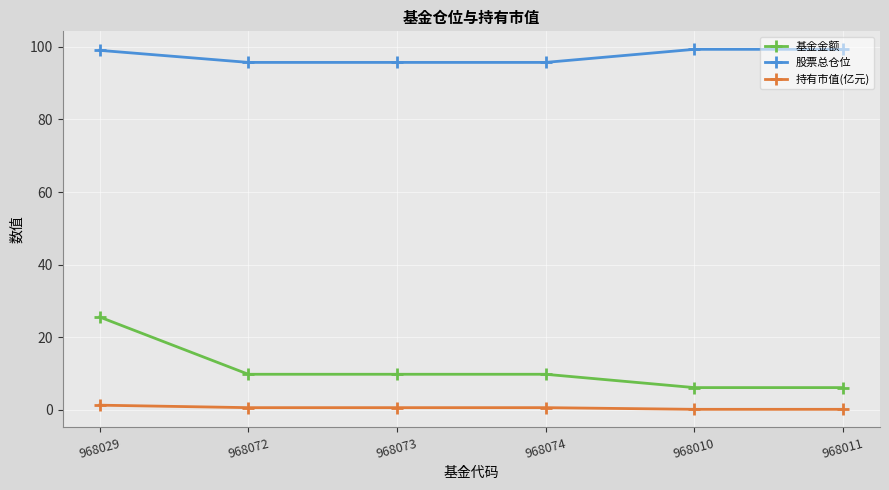

What is the maximum value for 股票总仓位?

99.3